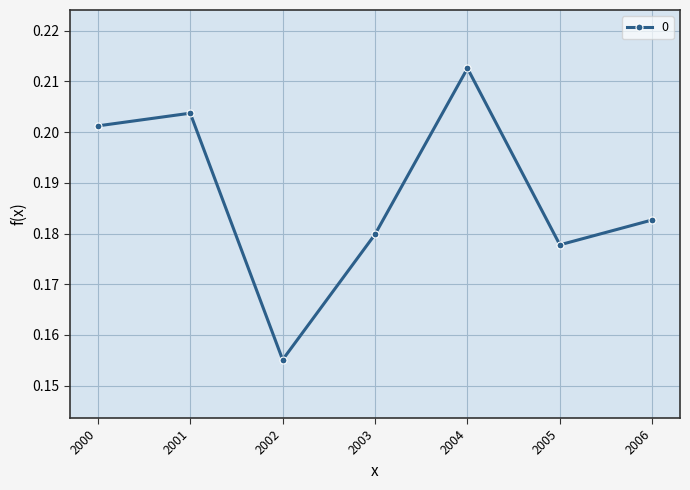

How many lines are shown in the chart?

1